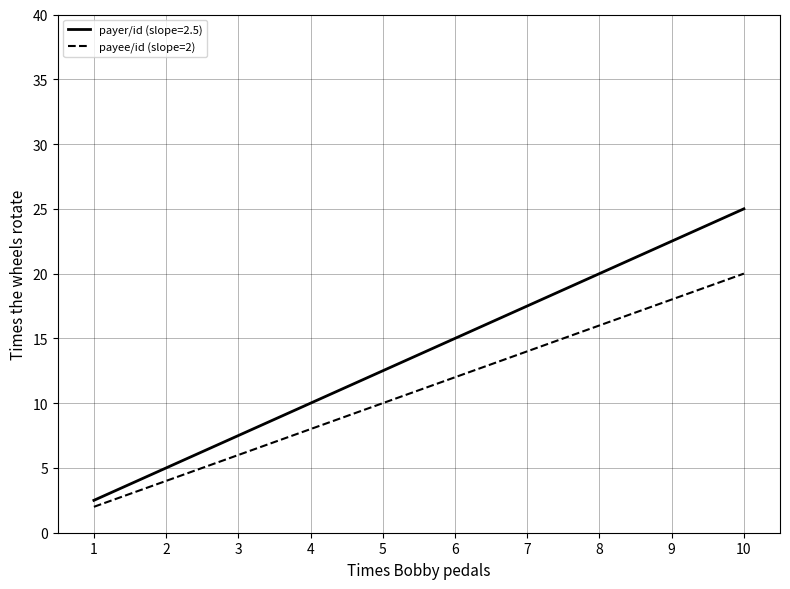

What is the difference between the payer/id (slope=2.5) values at 2 and 8?

15.0